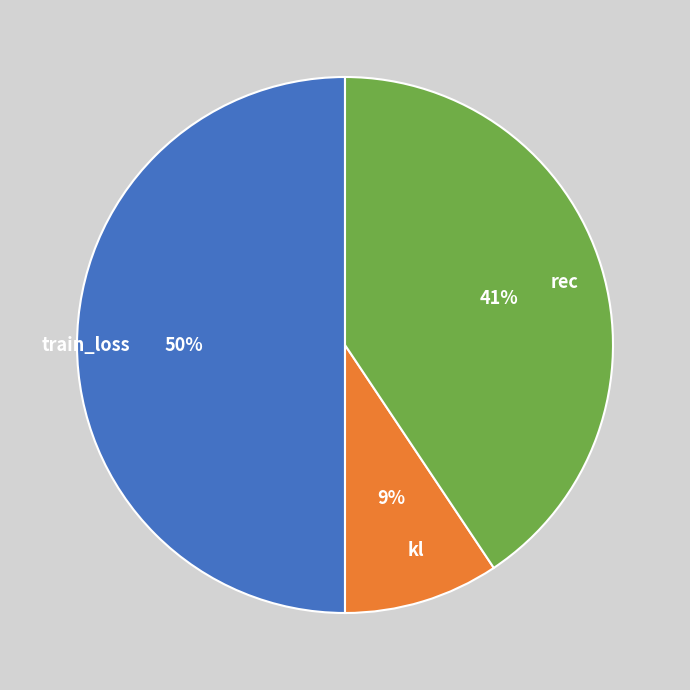

Combined, do rec and train_loss account for over 50%?

Yes